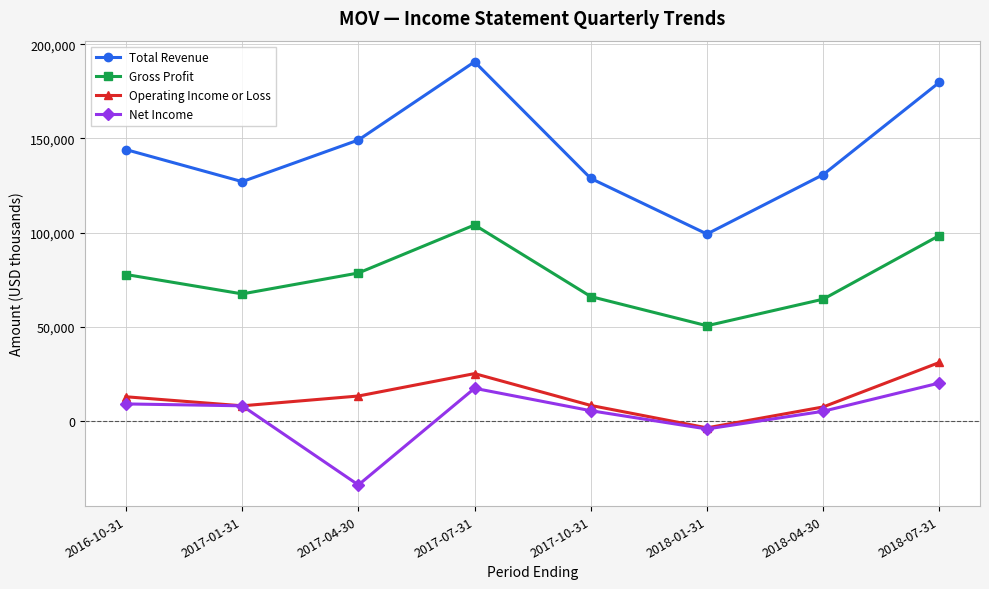

Which label corresponds to the smallest value in the chart?

2017-04-30